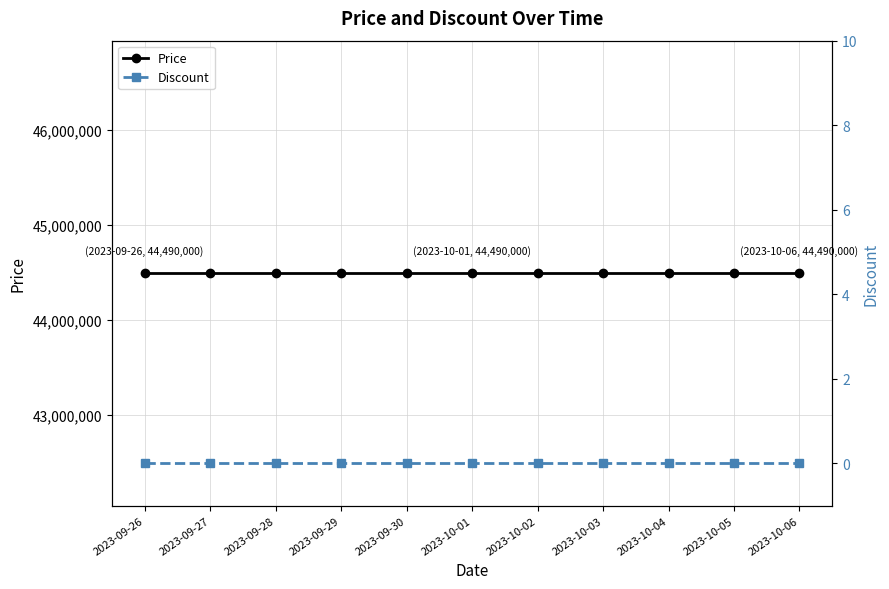

Reading right to left, list all the values displayed in this chart.

Price: 44490000	44490000	44490000	44490000	44490000	44490000	44490000	44490000	44490000	44490000	44490000
Discount: 0	0	0	0	0	0	0	0	0	0	0